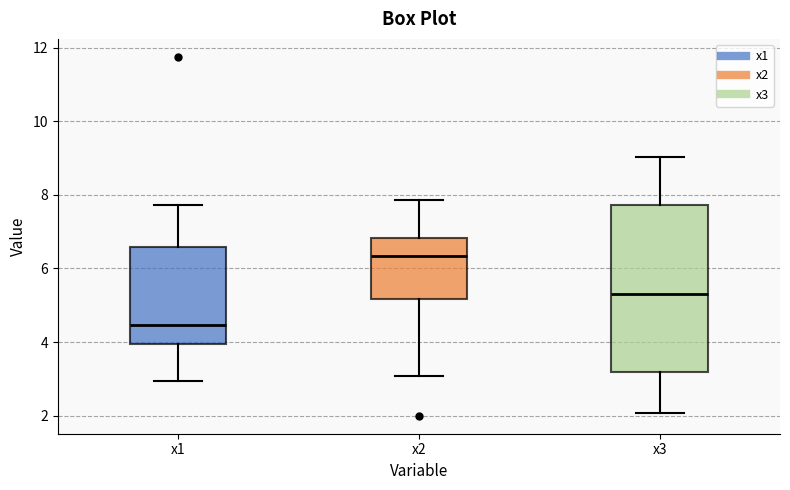

Which box is the tallest, from its lower edge to its upper edge?

x3